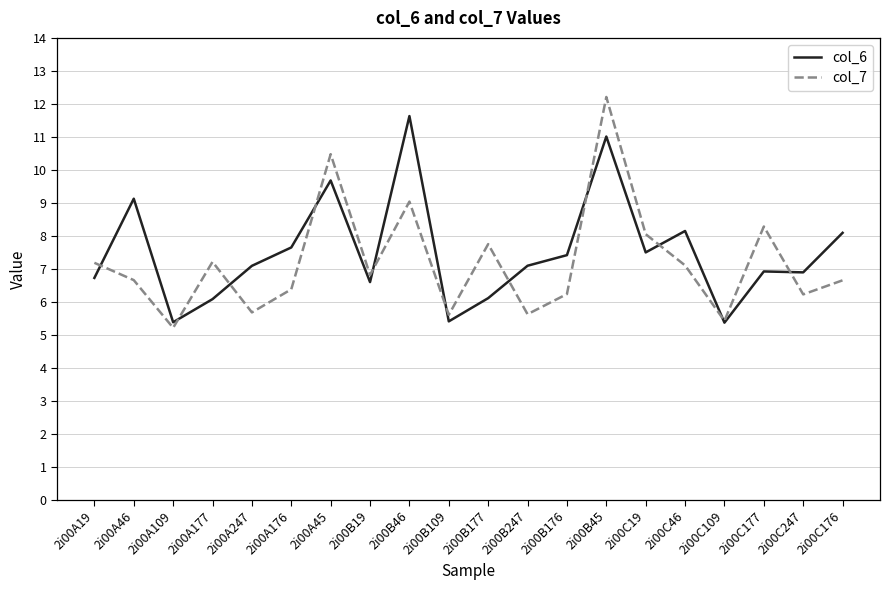

At 2i00A46, list the series in order from smallest to largest.

col_7, col_6